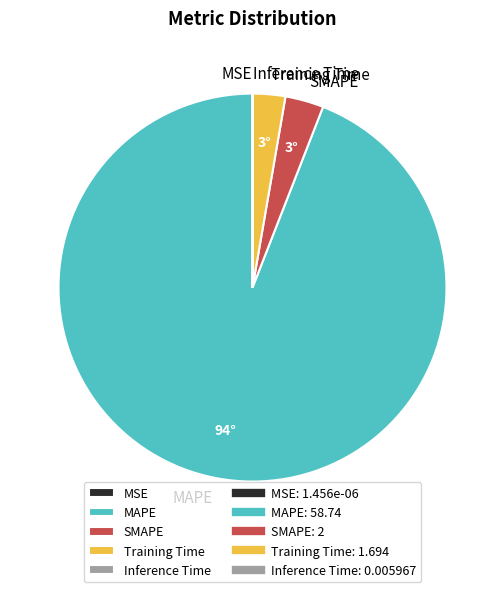

What is the majority slice?

MAPE